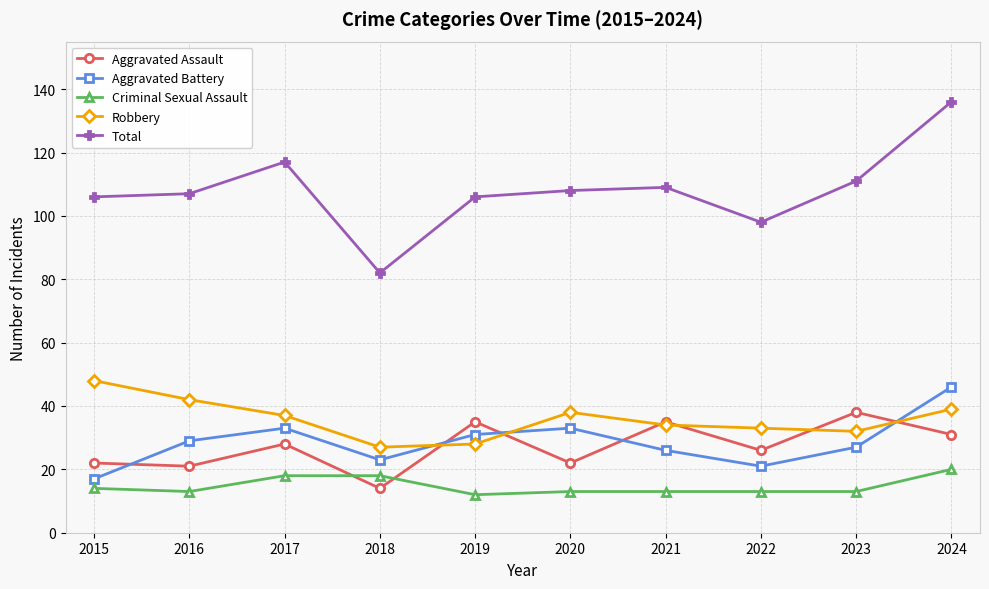

List the series in order of their peak value, lowest first.

Criminal Sexual Assault, Aggravated Assault, Aggravated Battery, Robbery, Total